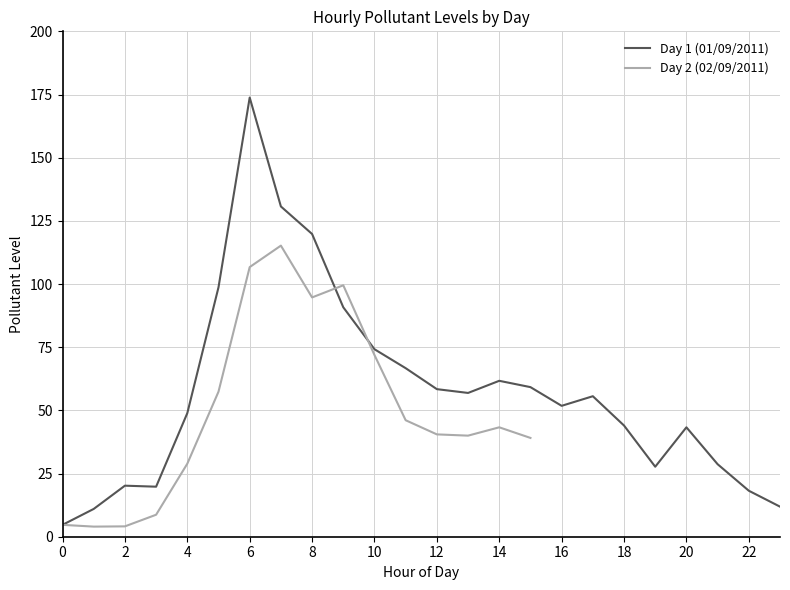

Reading right to left, transcribe all the data shown in this chart.

23=11.9	22=18.2	21=28.7	20=43.3	19=27.7	18=44.0	17=55.6	16=51.8	15=59.2	14=61.7	13=56.9	12=58.4	11=66.7	10=74.2	9=90.8	8=119.8	7=130.7	6=173.8	5=98.7	4=48.9	3=19.8	2=20.2	1=11.0	0=4.7